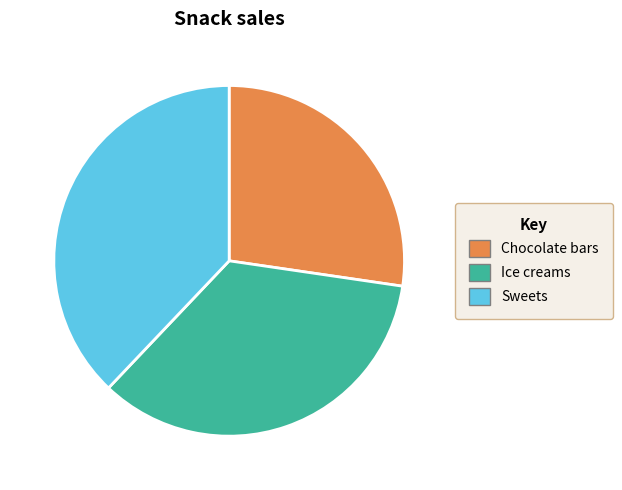

The Sweets slice represents 38% of the pie. True or false?

True